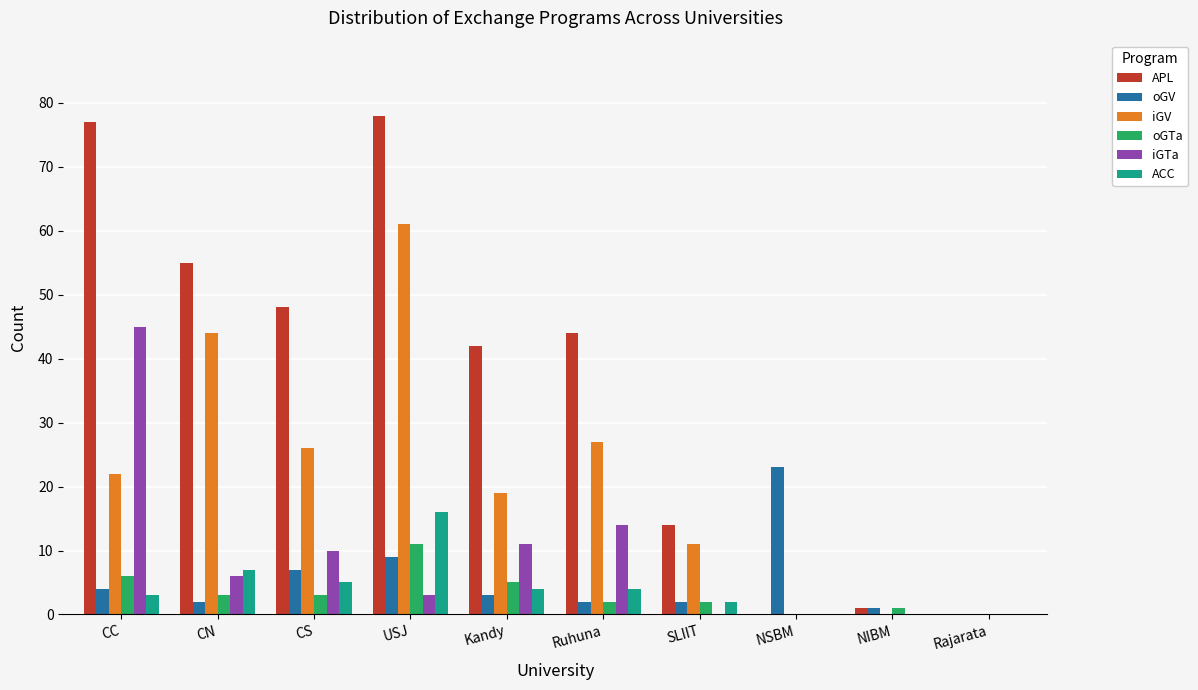

Between NSBM and NIBM, which series saw the biggest shift?

oGV